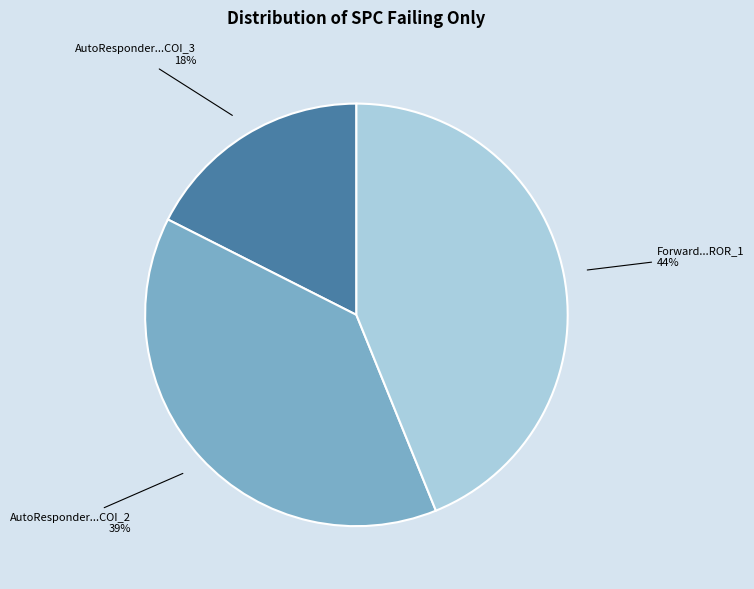

Is the sum of AutoResponder...COI_2 and AutoResponder...COI_3 greater than half?

Yes